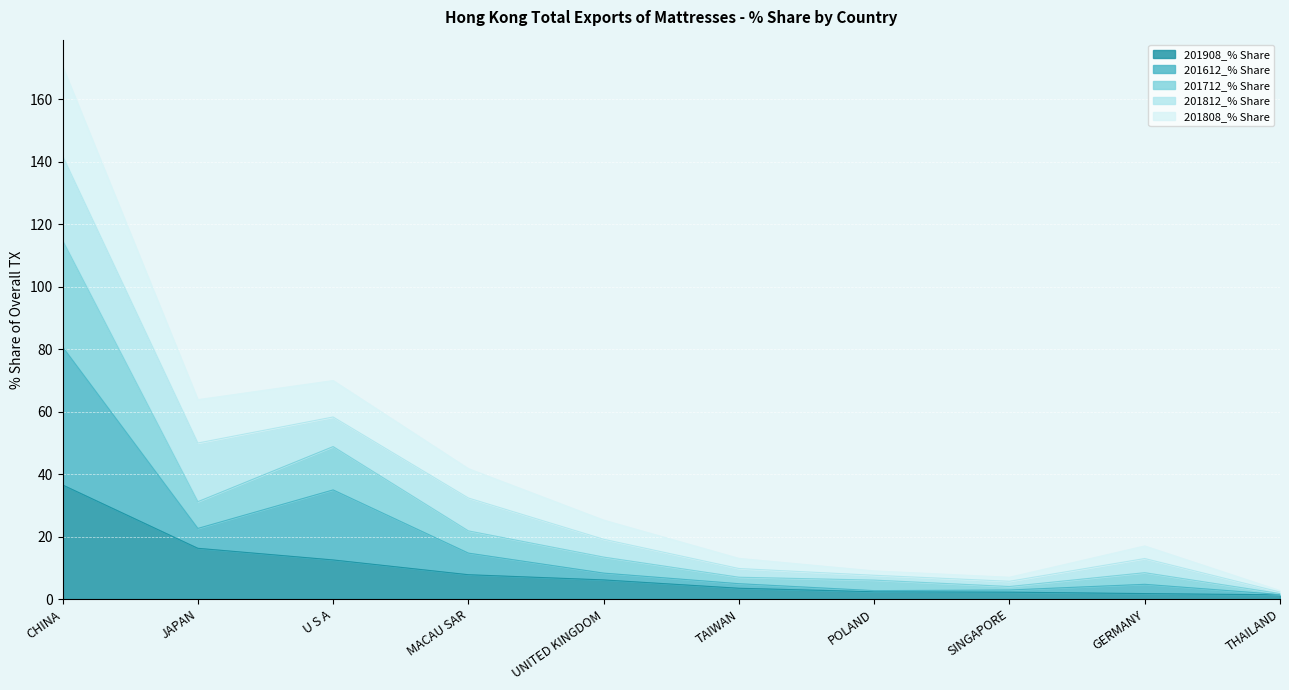

At which label does 201908_% Share reach its peak?

CHINA